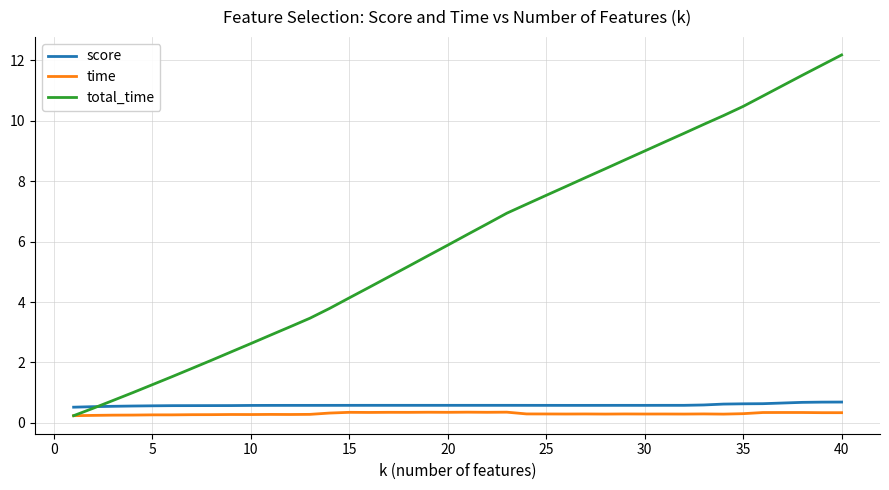

What is the highest value of the total_time series?

12.2